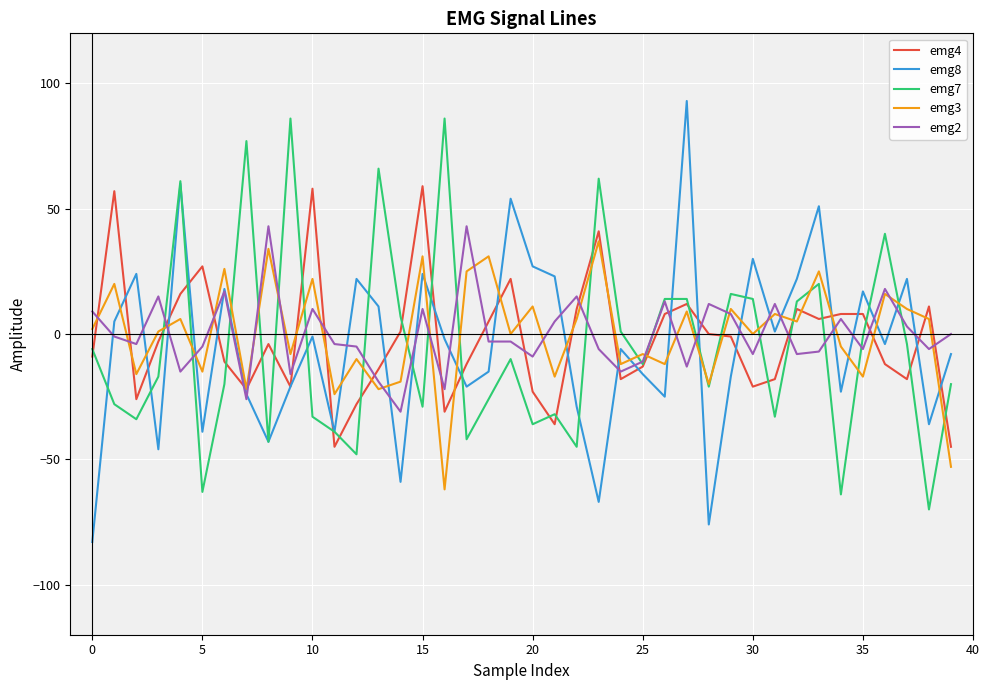

What is the lowest value of the emg8 series?

-83